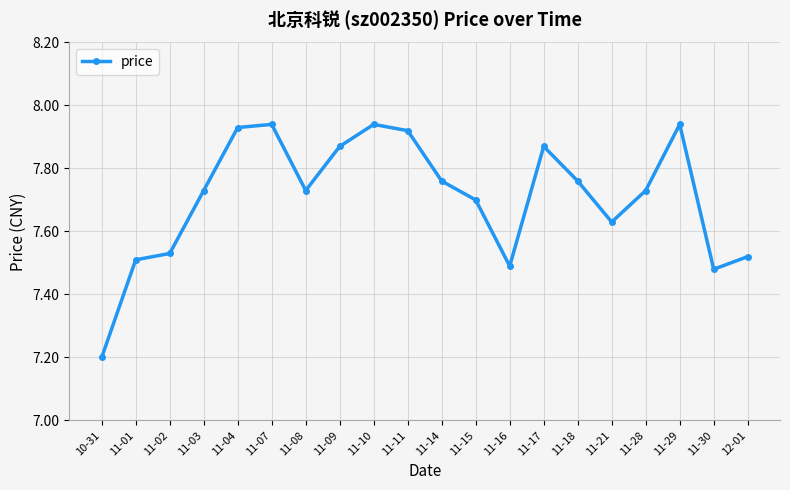

What is the change in value from 11-14 to 11-16?

-0.3